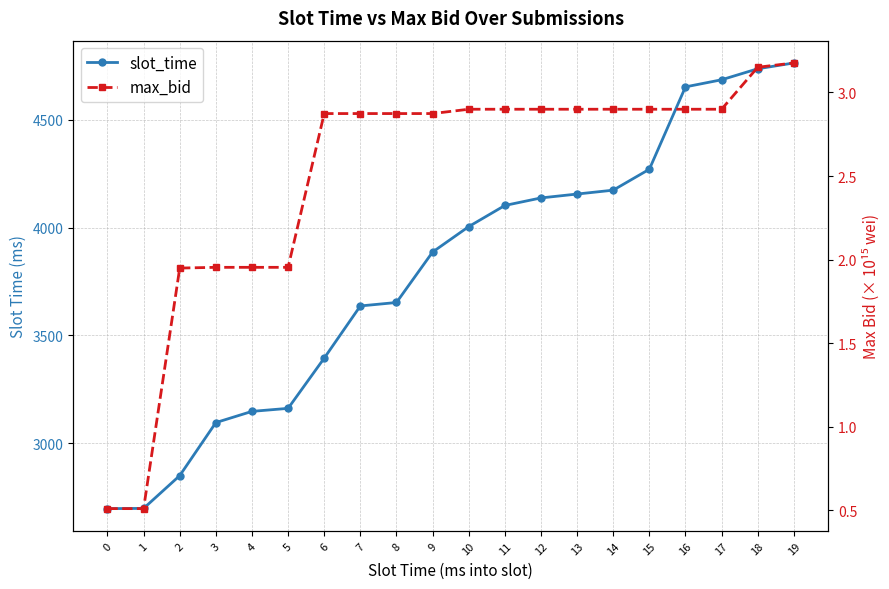

What is the total value across all series at 3?

3098.0